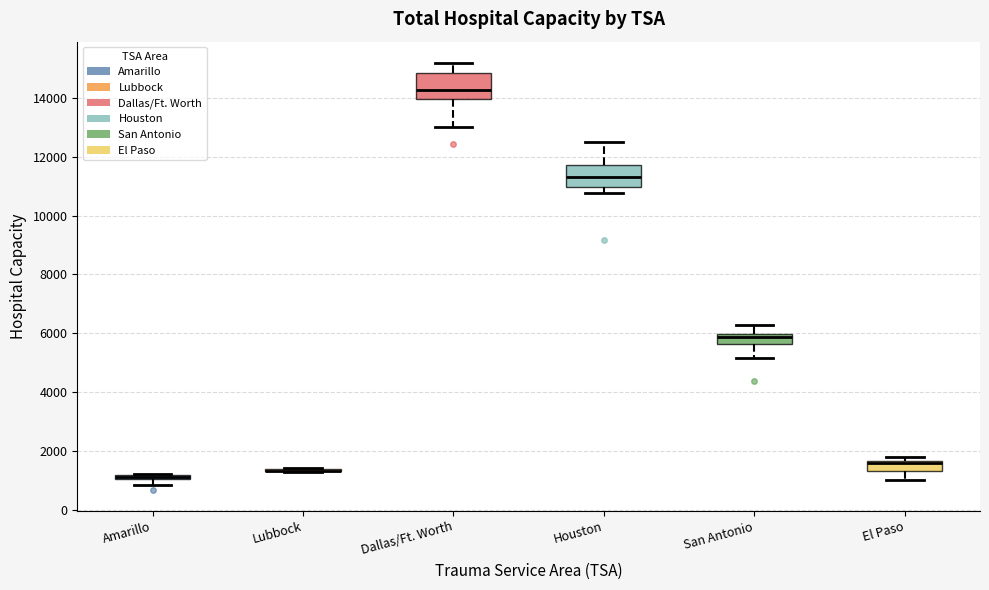

Where does the lower whisker of the box for Houston end on the y-axis? The values are not printed on the chart, so give them approximately, as read against the axis.

10800